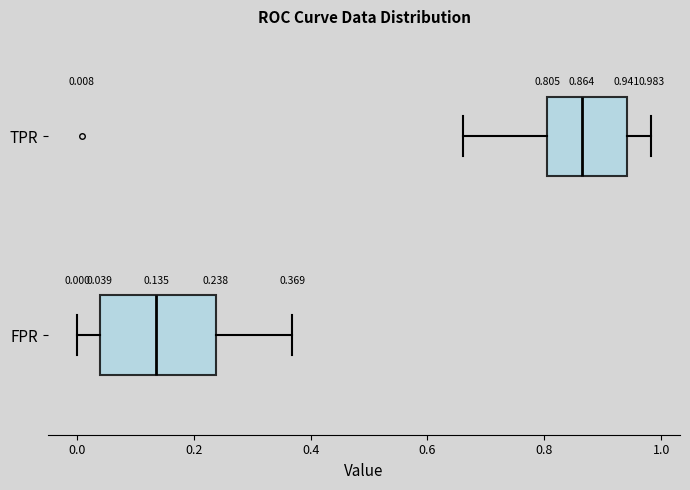

Which box is the widest, from its left edge to its right edge?

FPR